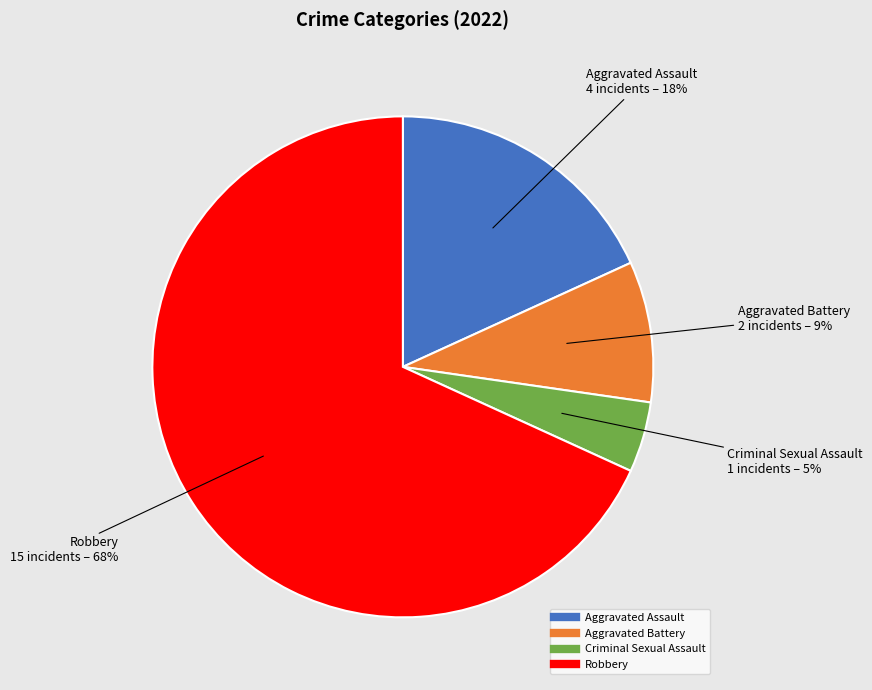

Count the number of slices in the pie.

4